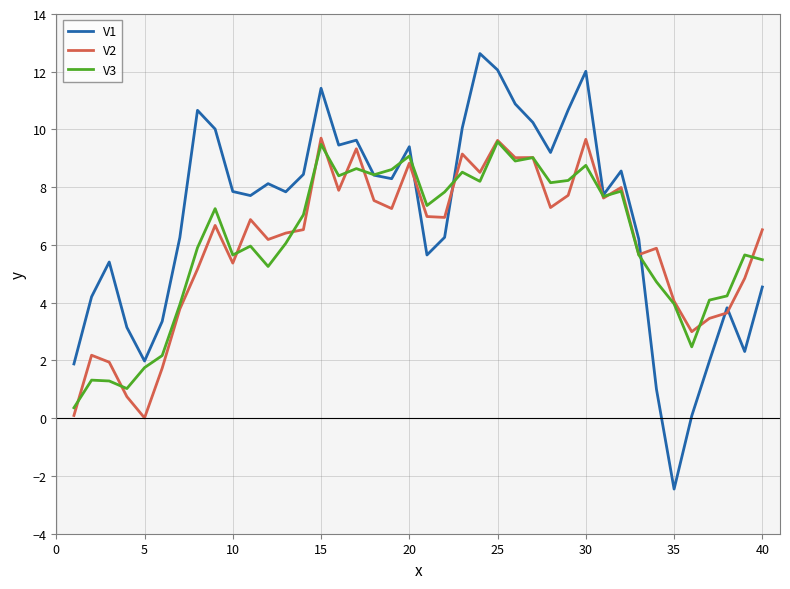

How many values in the V2 series are below 6?

16